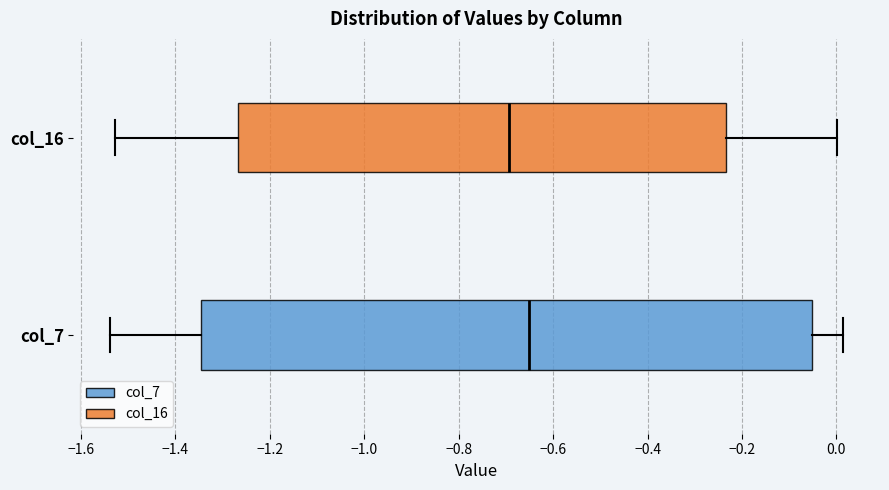

Which box's median line is the furthest to the left?

col_16